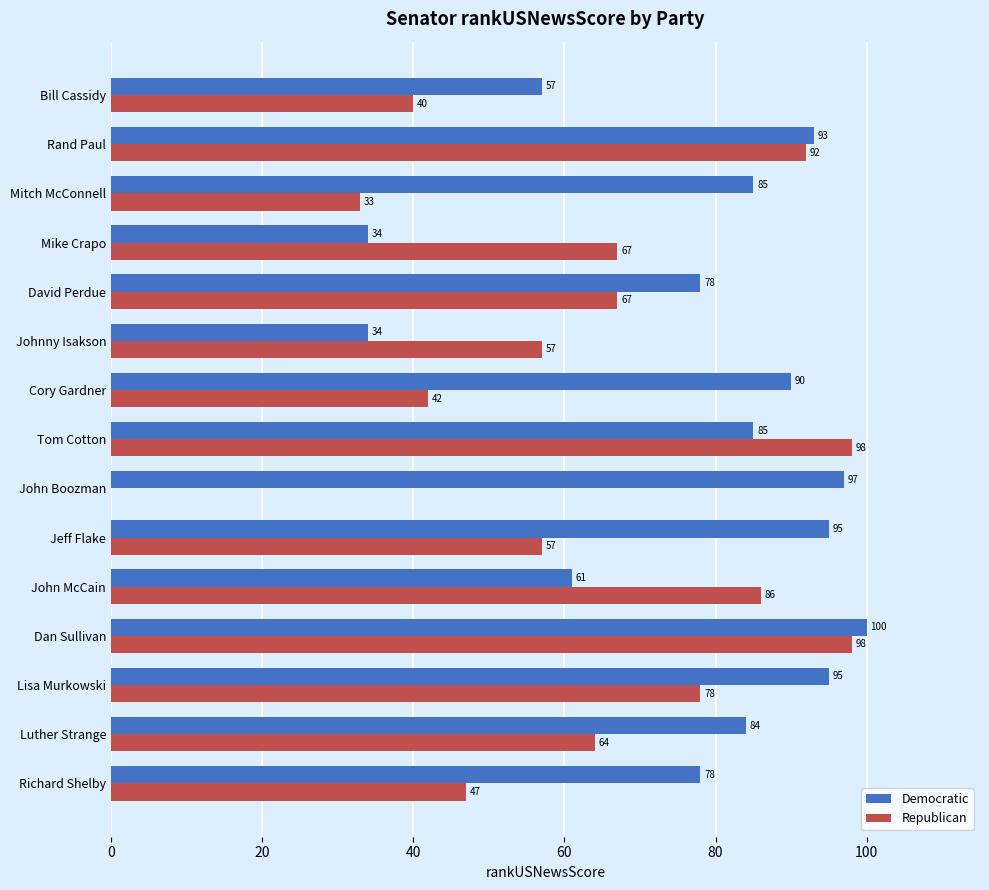

Which series has the widest spread of values?

Republican